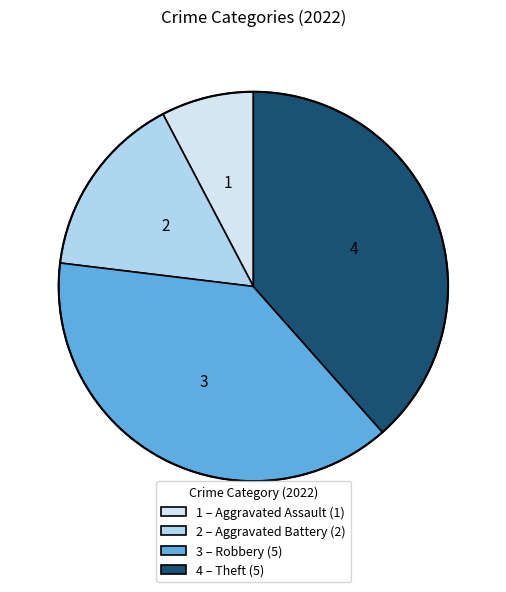

Is it true that 2 – Aggravated Battery (2) is 15% of the pie?

True